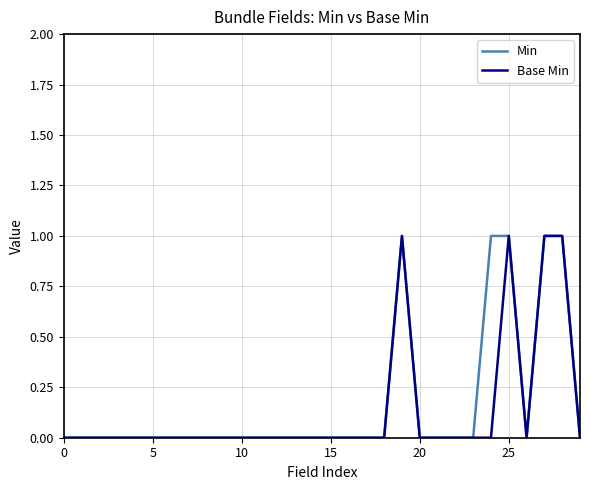

What are all the series names shown in the legend?

Min, Base Min